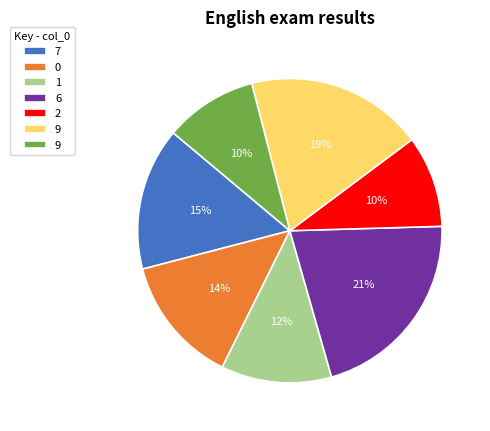

To the nearest percent, what is the difference between the largest and smallest slice percentages?

11%